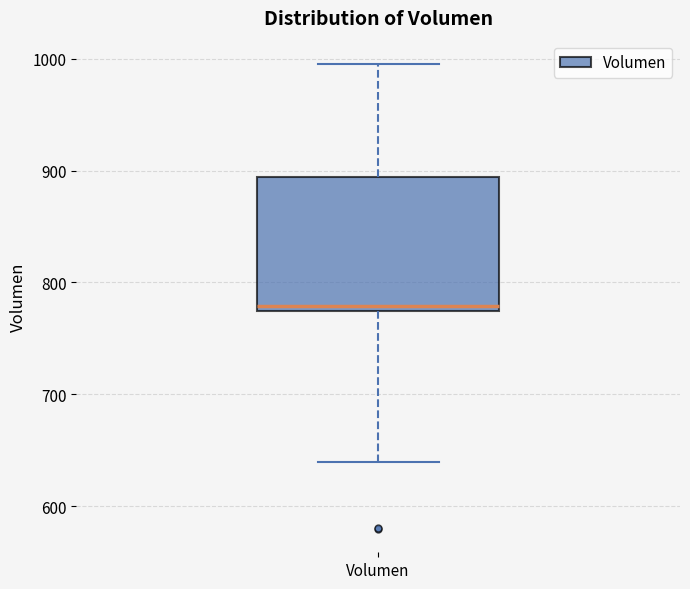

Transcribe this box plot: give where the median line is, the range the box spans, and where the two whiskers end, as read against the y-axis. The values are not printed on the chart, so give them approximately, as read against the axis.

median 780, box 770 to 890, whiskers 640 to 1000